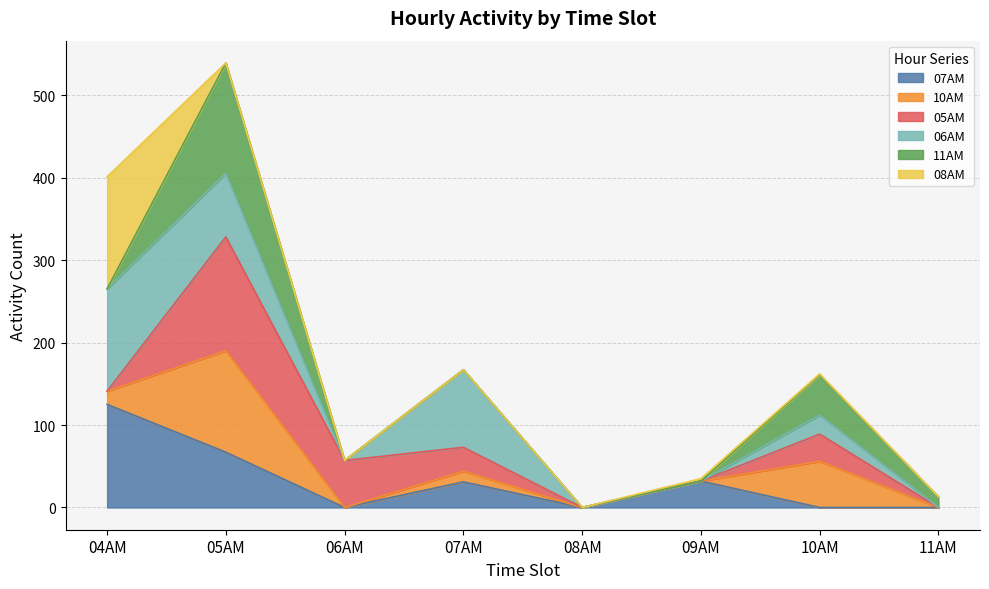

True or false: 06AM and 08AM intersect in this chart.

True